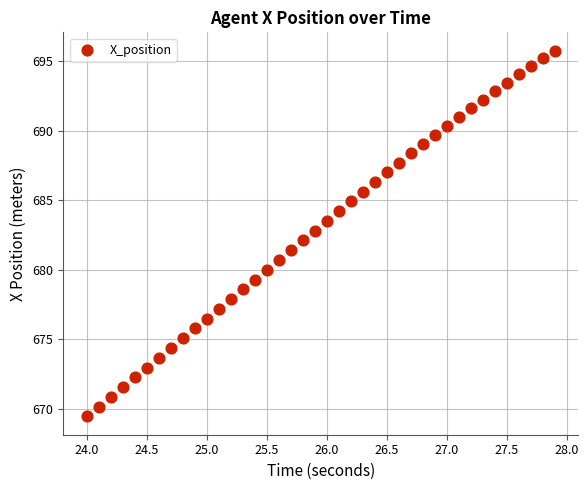

What is the range of X values (max minus min)?

3.9